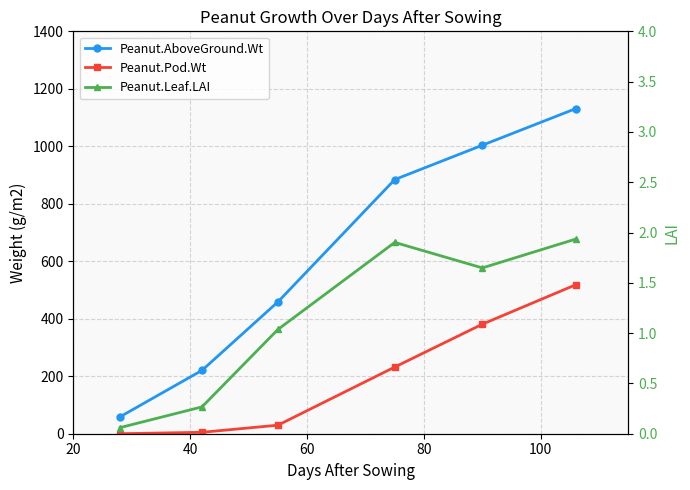

What is the value of the Peanut.Pod.Wt point at the 6th from the left?

518.3